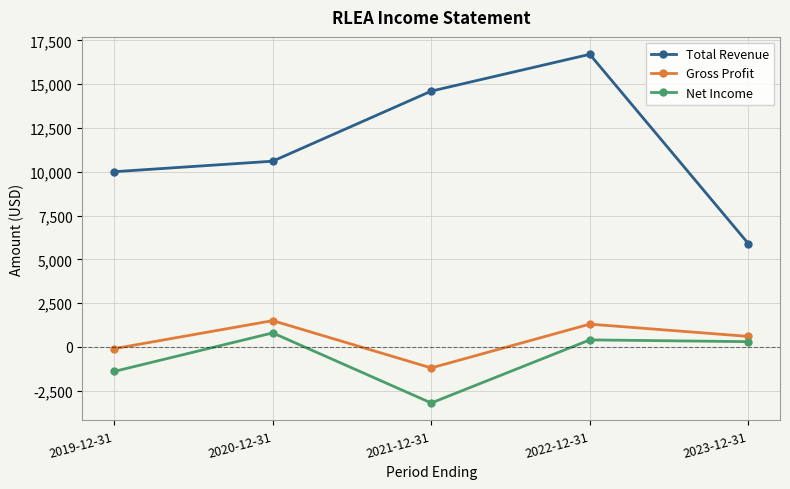

Which category has the lowest value in the Gross Profit series?

2021-12-31